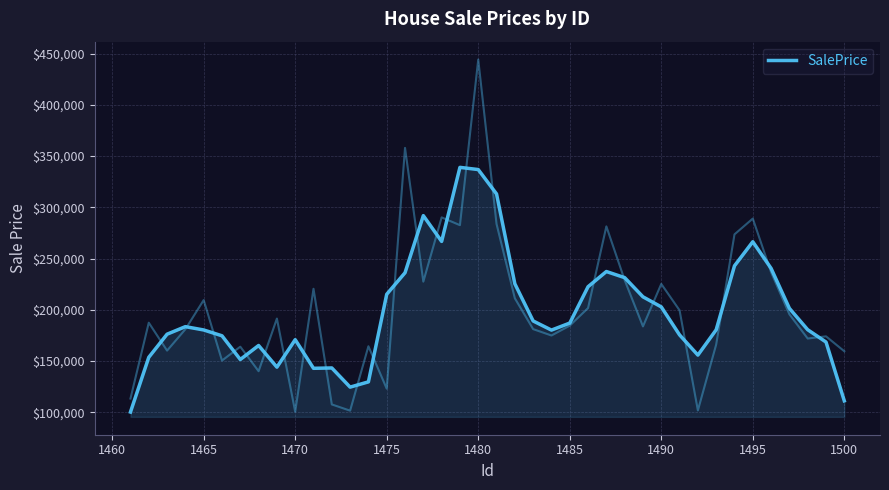

The chart shows a value of 89867.8 at 1460. True or false?

False